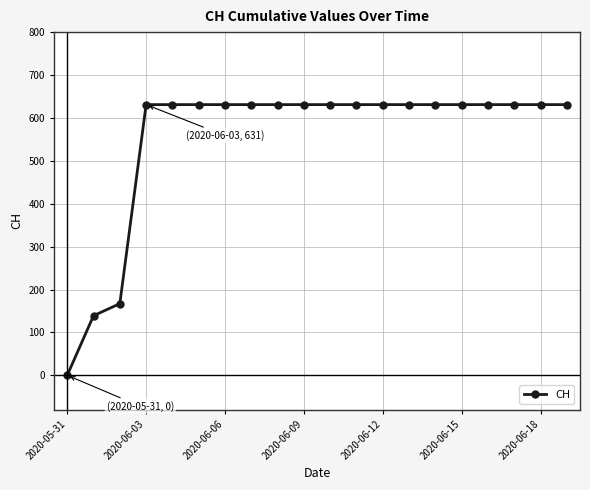

What is the greatest value displayed?

631